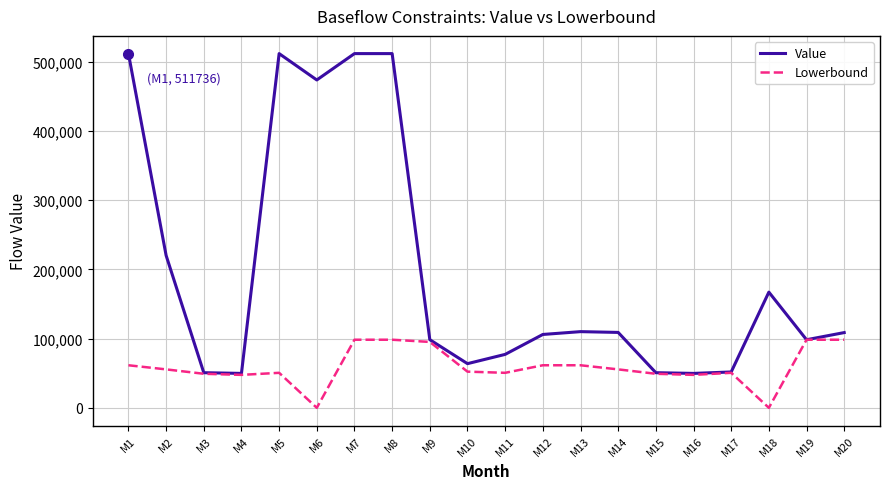

What is the approximate value of Lowerbound at M8?

98380.2